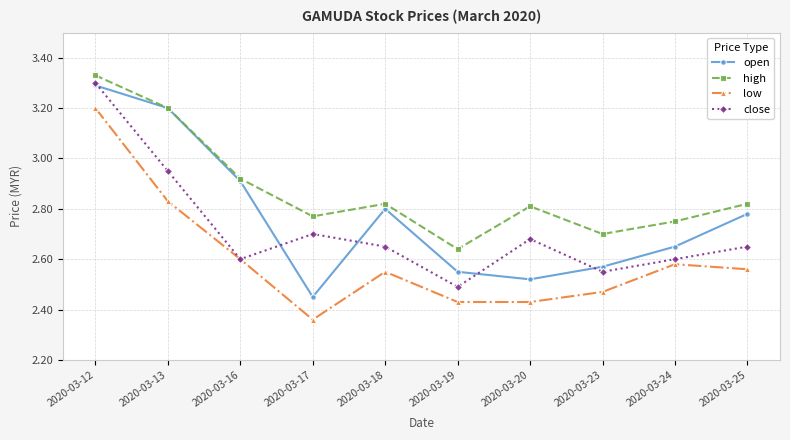

What is the difference between the maximum and second lowest values in the high series?

0.6